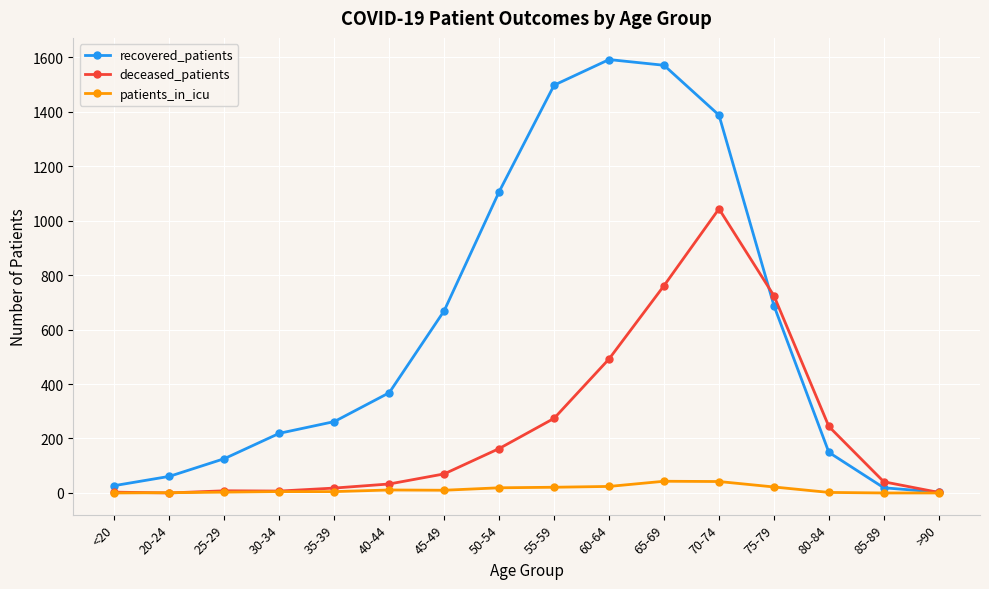

How many series are shown in this chart?

3